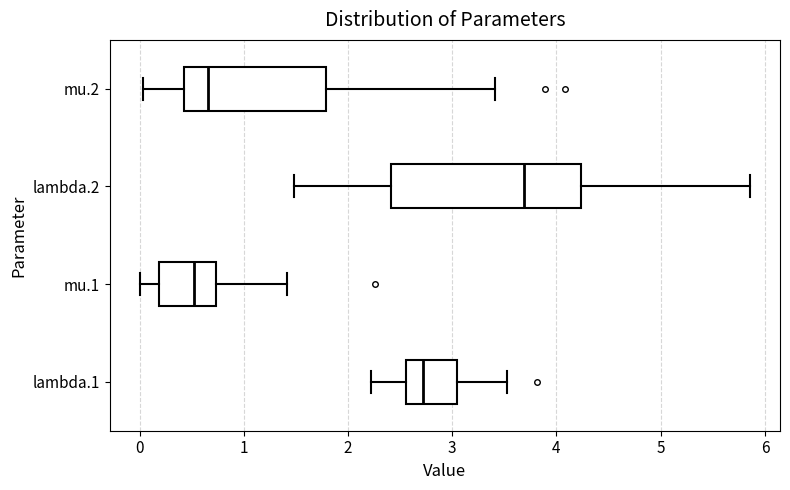

Which box's median line is the furthest to the right?

lambda.2